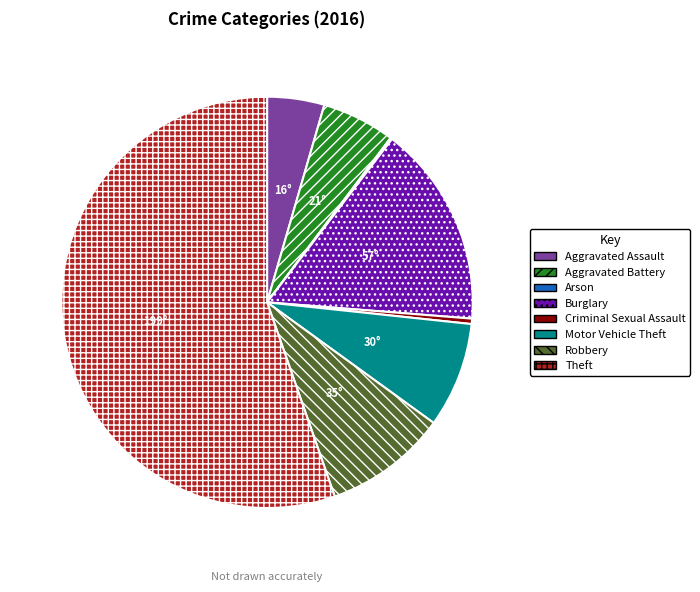

Is it true that Aggravated Battery is 6% of the pie?

True